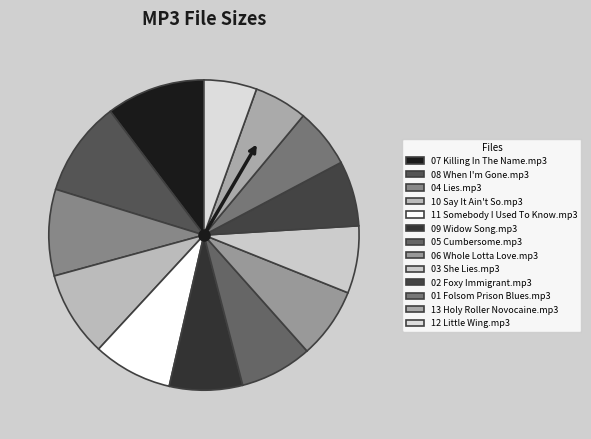

Do 08 When I'm Gone.mp3 and 01 Folsom Prison Blues.mp3 together represent more than half of the pie?

No